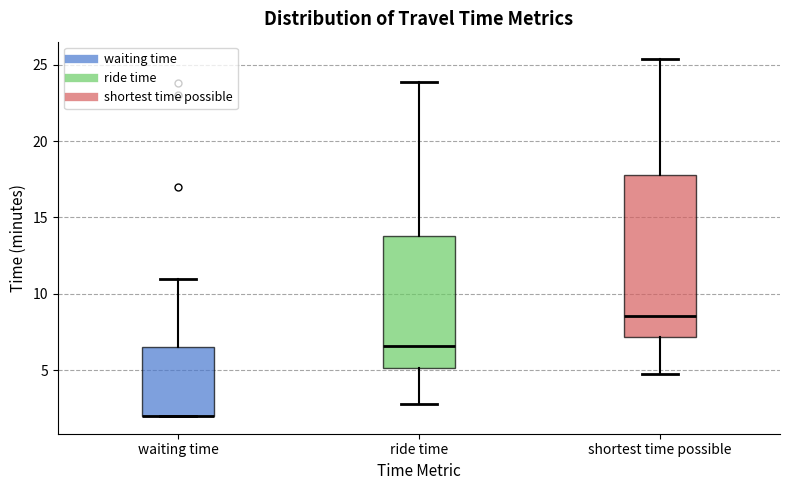

Reading left to right, read every box against the y-axis: the position of its median line, the range the box covers, and the ends of its whiskers. The values are not printed on the chart, so give them approximately, as read against the axis.

waiting time: median 2.0 (drawn on the box's lower edge), box 2.0 to 6.5, whiskers 2.0 to 11.0
ride time: median 6.5, box 5.0 to 14.0, whiskers 3.0 to 24.0
shortest time possible: median 8.5, box 7.0 to 18.0, whiskers 5.0 to 25.5